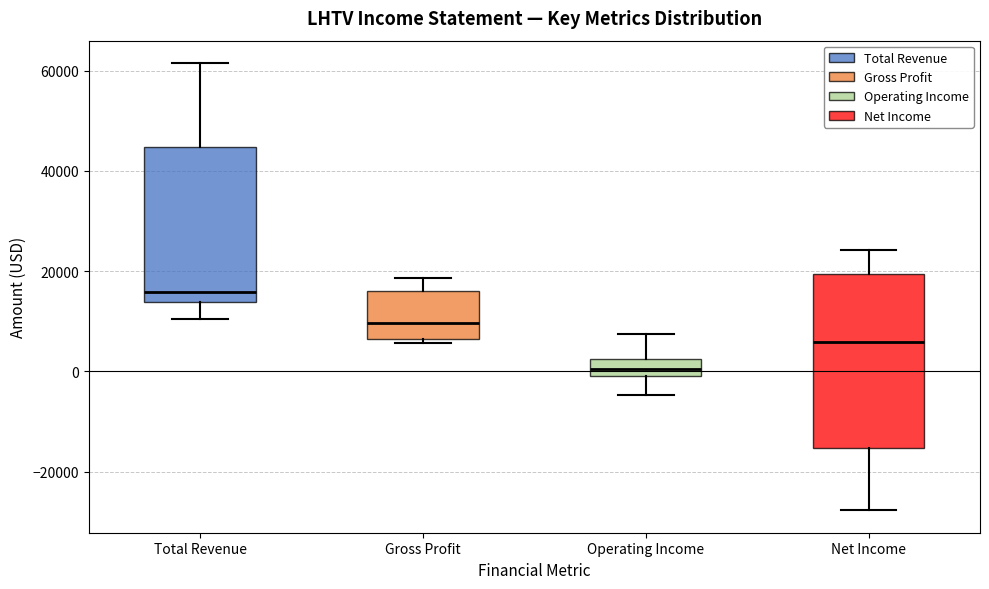

Where does the lower whisker of the box for Total Revenue end on the y-axis? The values are not printed on the chart, so give them approximately, as read against the axis.

10000